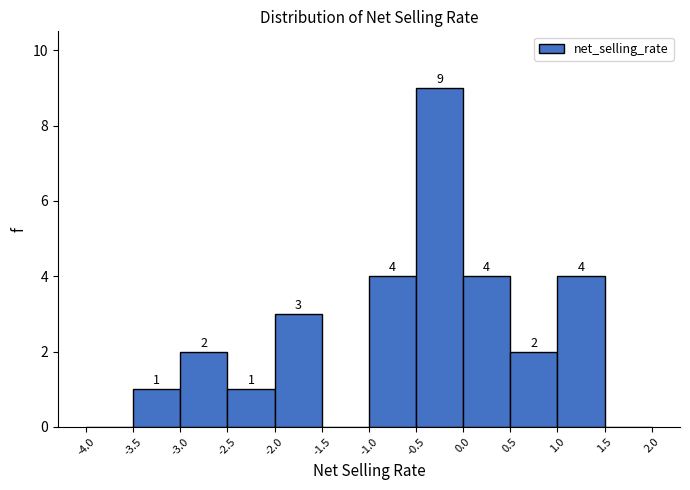

Which range on the x-axis has the tallest bar?

-0.5 to 0.0